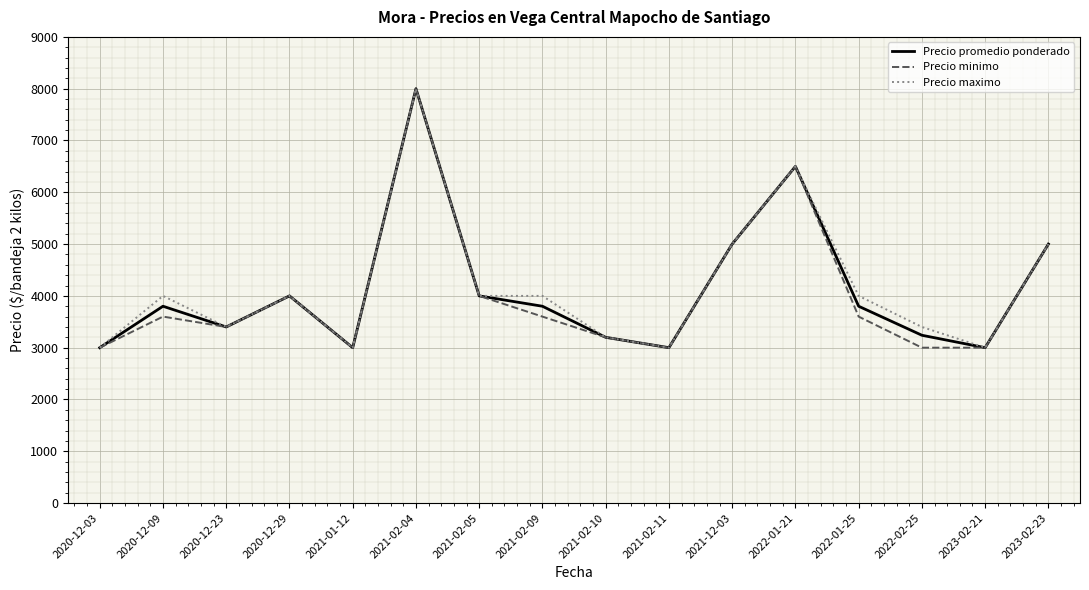

What is the difference between the highest and lowest values at 2020-12-09?

400